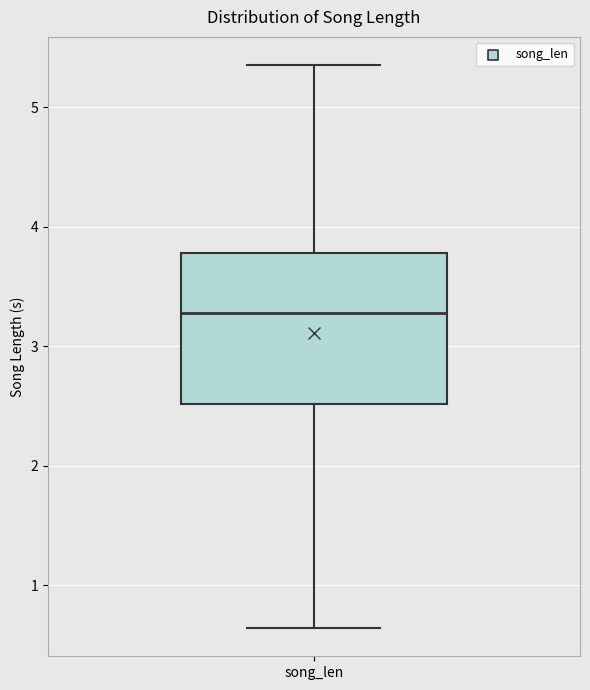

Transcribe this box plot: give where the median line is, the range the box spans, and where the two whiskers end, as read against the y-axis. The values are not printed on the chart, so give them approximately, as read against the axis.

median 3.3, box 2.5 to 3.8, whiskers 0.6 to 5.4